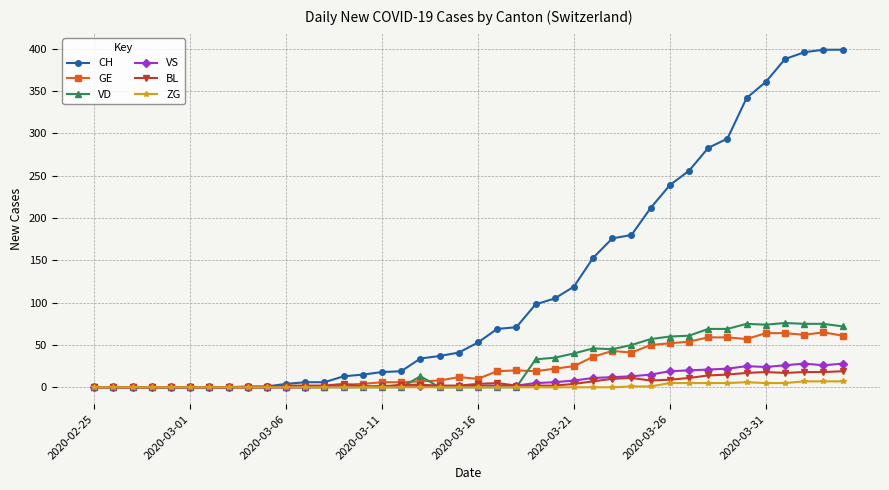

Which series has the largest total across all categories?

CH